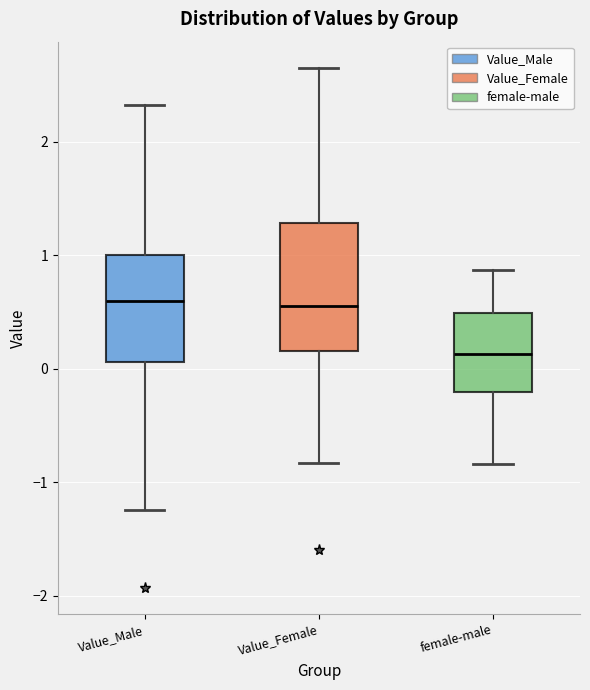

Where does the lower whisker of the box for female-male end on the y-axis? The values are not printed on the chart, so give them approximately, as read against the axis.

-0.8